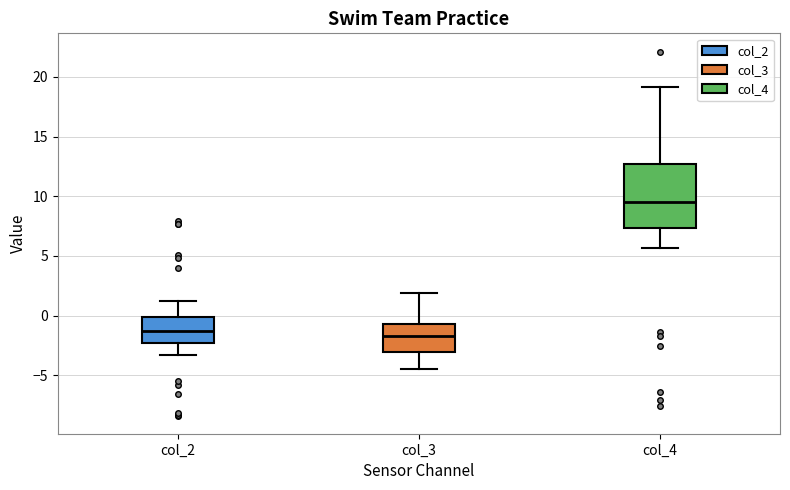

Reading left to right, transcribe this box plot: for each box, give where its median line is, the range the box spans, and where its two whiskers end, as read against the y-axis. The values are not printed on the chart, so give them approximately, as read against the axis.

col_2: median -1.5, box -2.5 to 0.0, whiskers -3.5 to 1.0
col_3: median -1.5, box -3.0 to -0.5, whiskers -4.5 to 2.0
col_4: median 9.5, box 7.5 to 12.5, whiskers 5.5 to 19.0